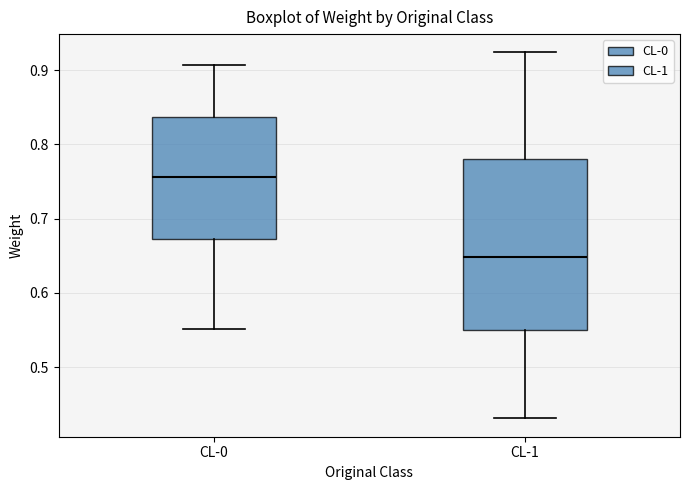

Which box is the tallest, from its lower edge to its upper edge?

CL-1